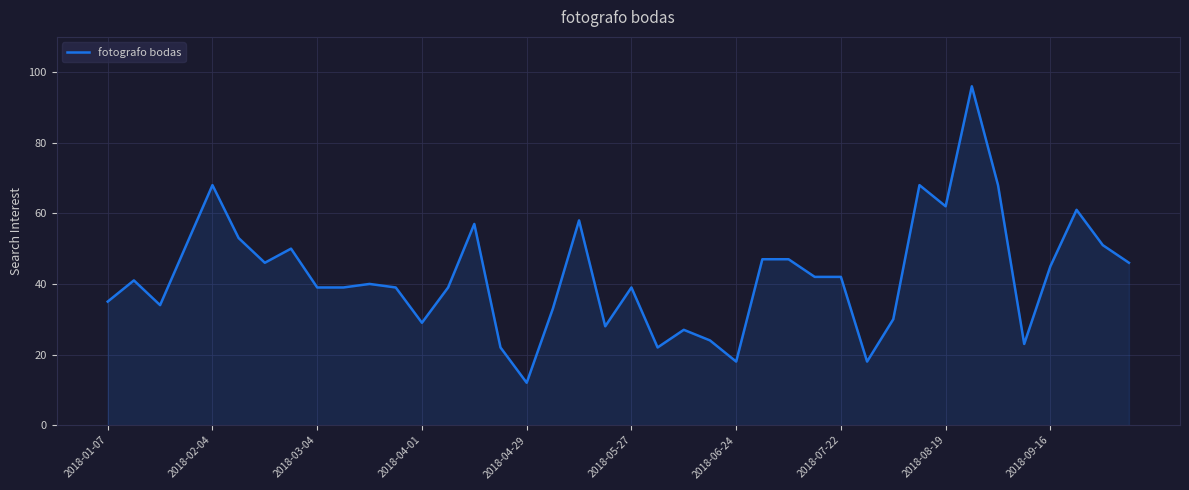

What is the smallest value displayed?

12